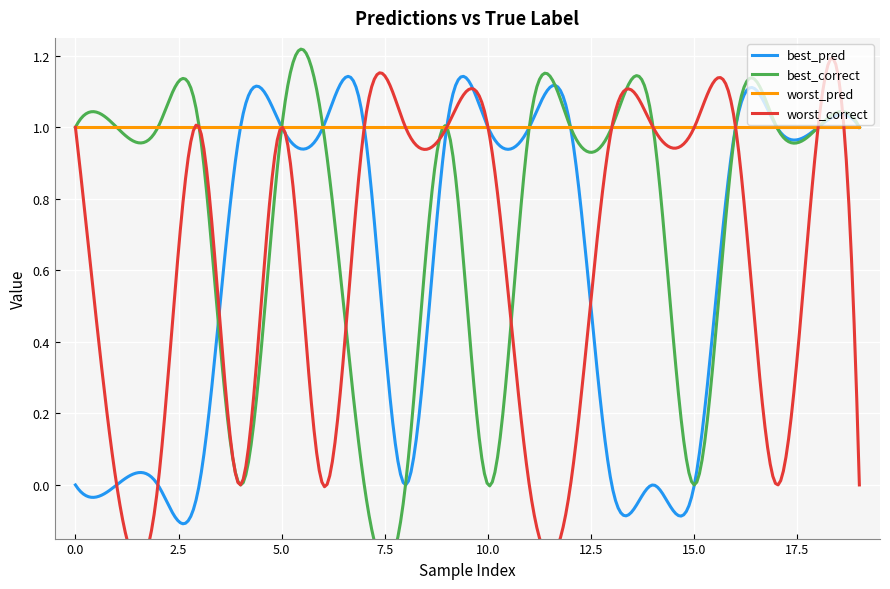

What is the value of the best_correct point at the 4th from the left?

1